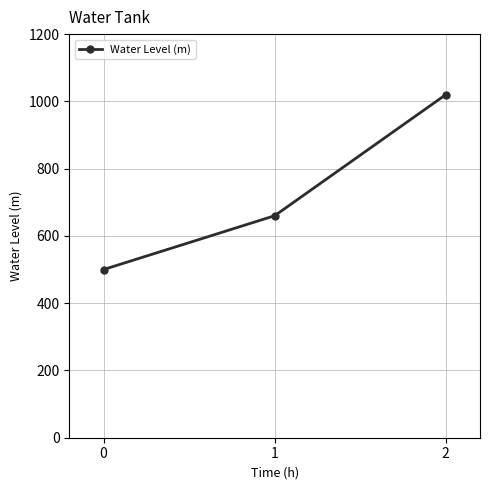

How many data points does each series have?

3